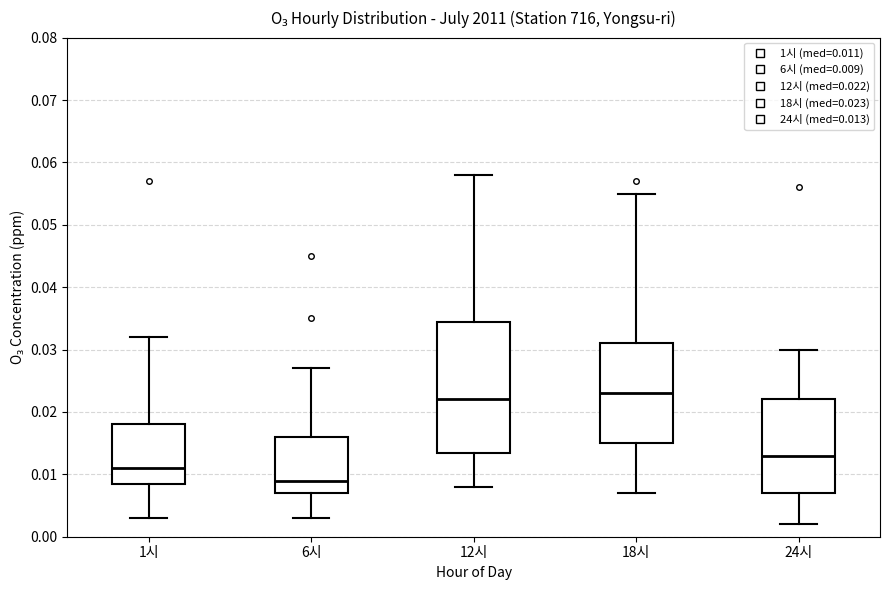

Reading left to right, read every box against the y-axis: the position of its median line, the range the box covers, and the ends of its whiskers. The values are not printed on the chart, so give them approximately, as read against the axis.

1시: median 0.011, box 0.009 to 0.018, whiskers 0.003 to 0.032
6시: median 0.009, box 0.007 to 0.016, whiskers 0.003 to 0.027
12시: median 0.022, box 0.014 to 0.035, whiskers 0.008 to 0.058
18시: median 0.023, box 0.015 to 0.031, whiskers 0.007 to 0.055
24시: median 0.013, box 0.007 to 0.022, whiskers 0.002 to 0.030